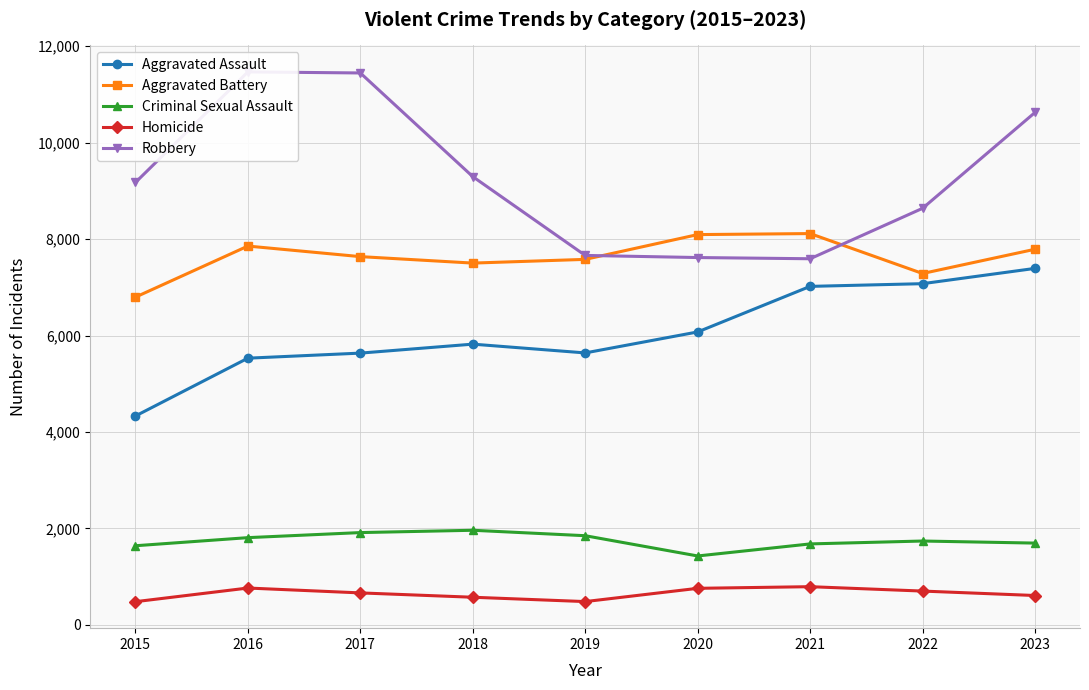

What value does the Aggravated Assault series have at 2022, to the nearest 10?

7080